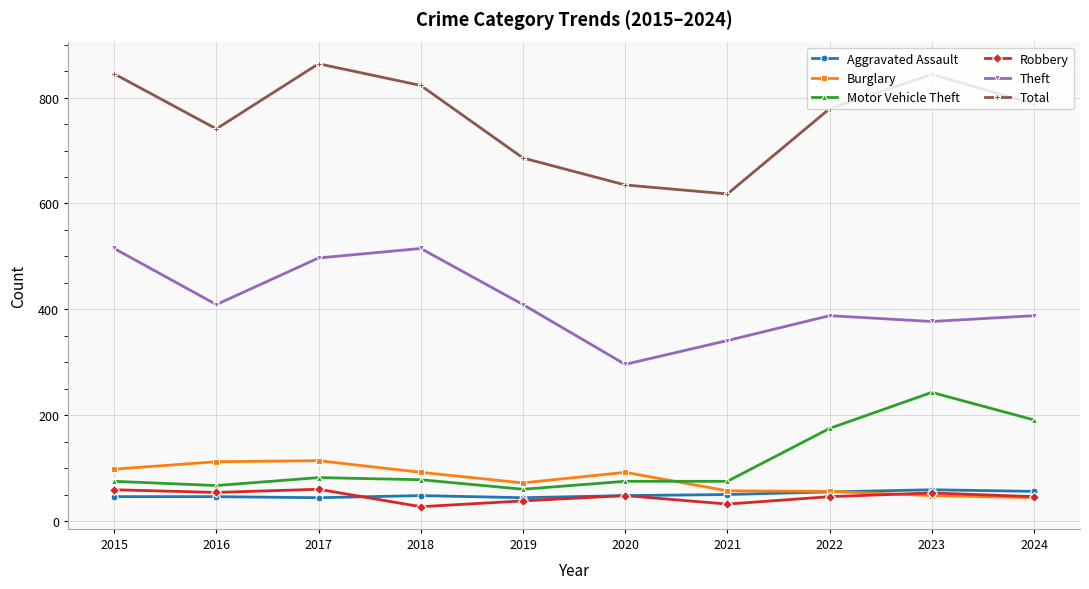

Is the value of Theft at 2018 greater than the value of Total at 2020?

No